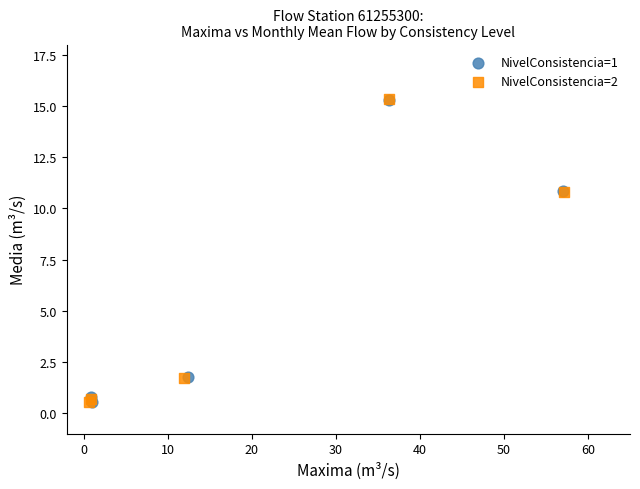

Which series has the widest spread of Y values?

NivelConsistencia=2